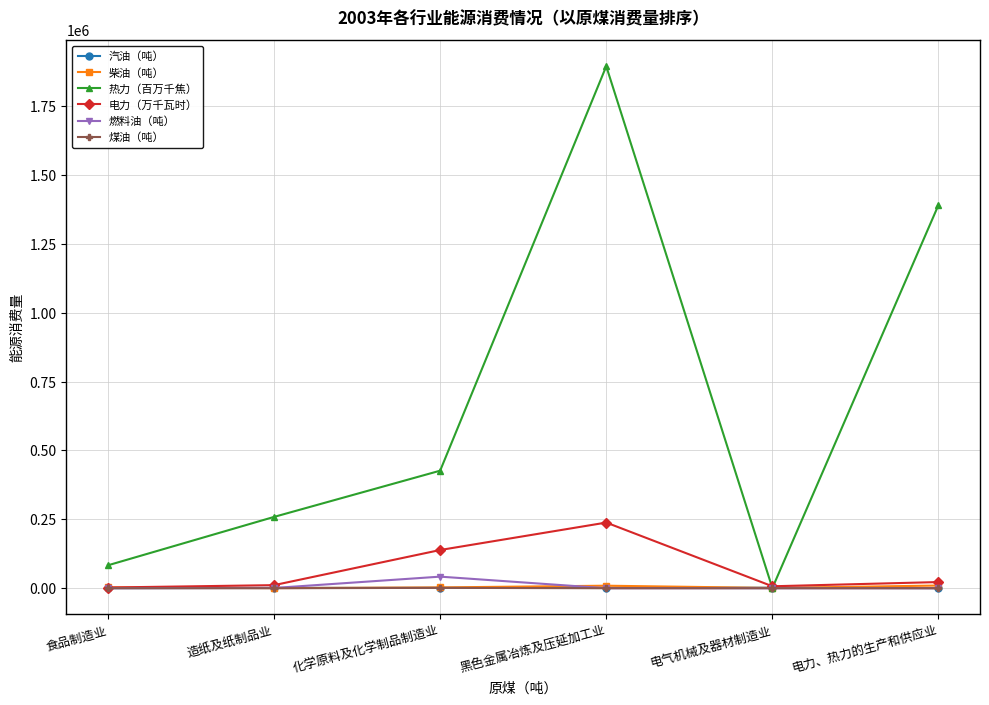

Between 化学原料及化学制品制造业 and 电力、热力的生产和供应业, which series saw the biggest shift?

热力（百万千焦）